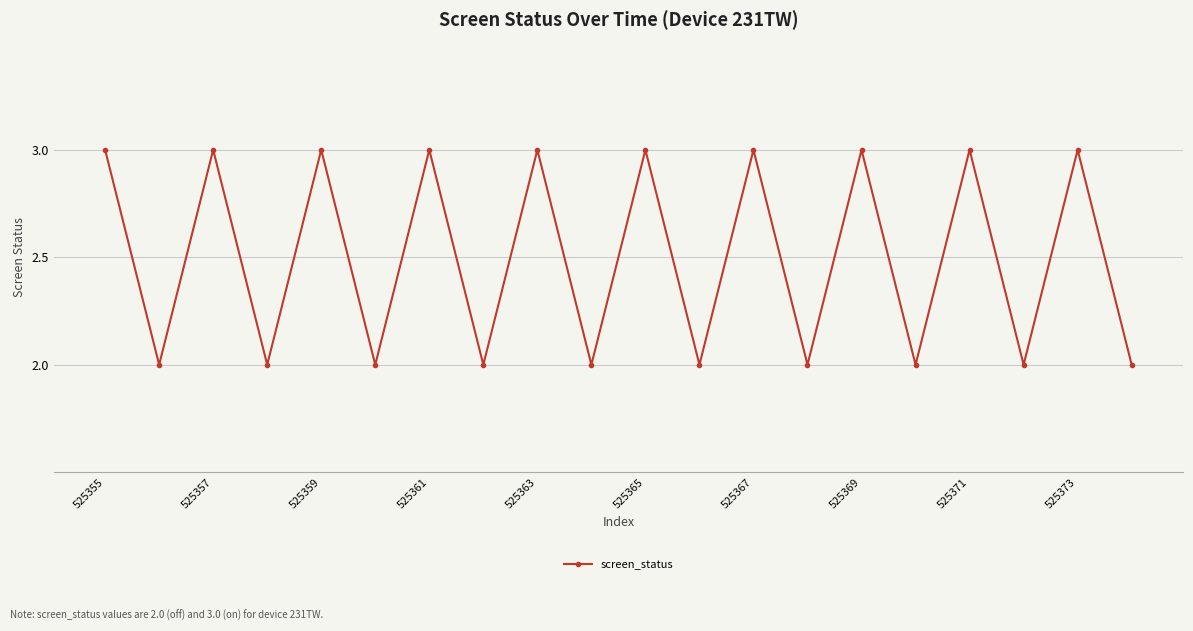

Is this an area chart (filled region under the line)?

No